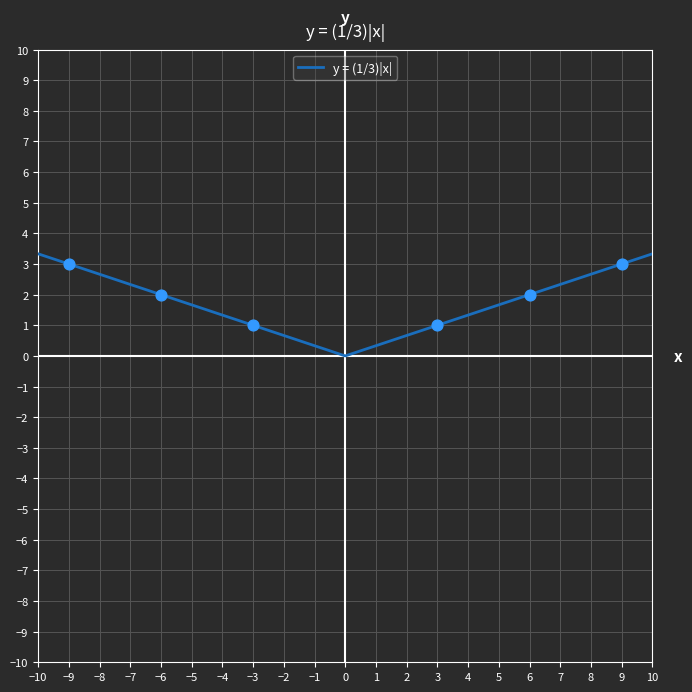

What is the change in value from −8 to −3?

-1.7